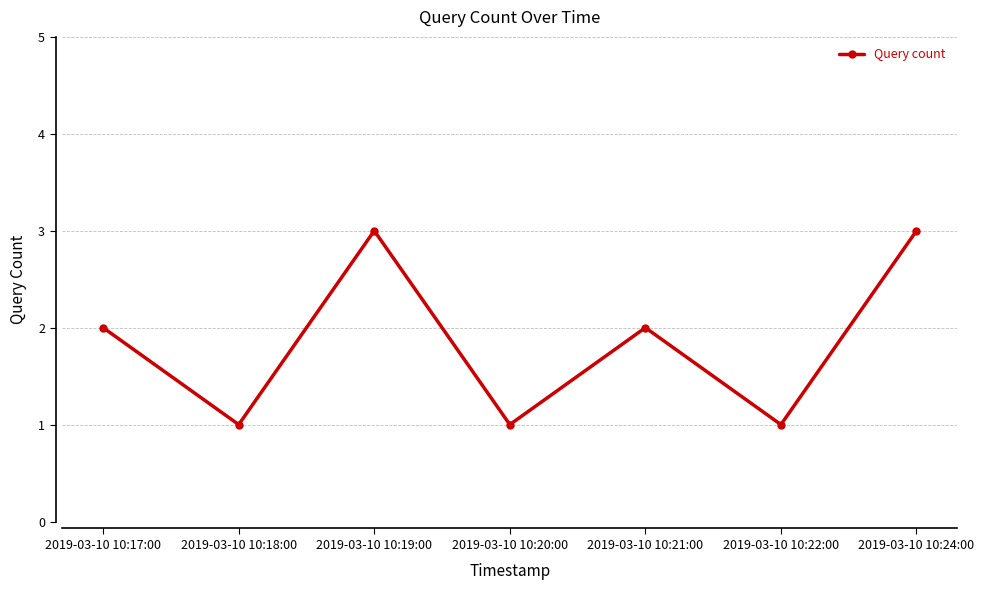

What is the sum of all values?

13